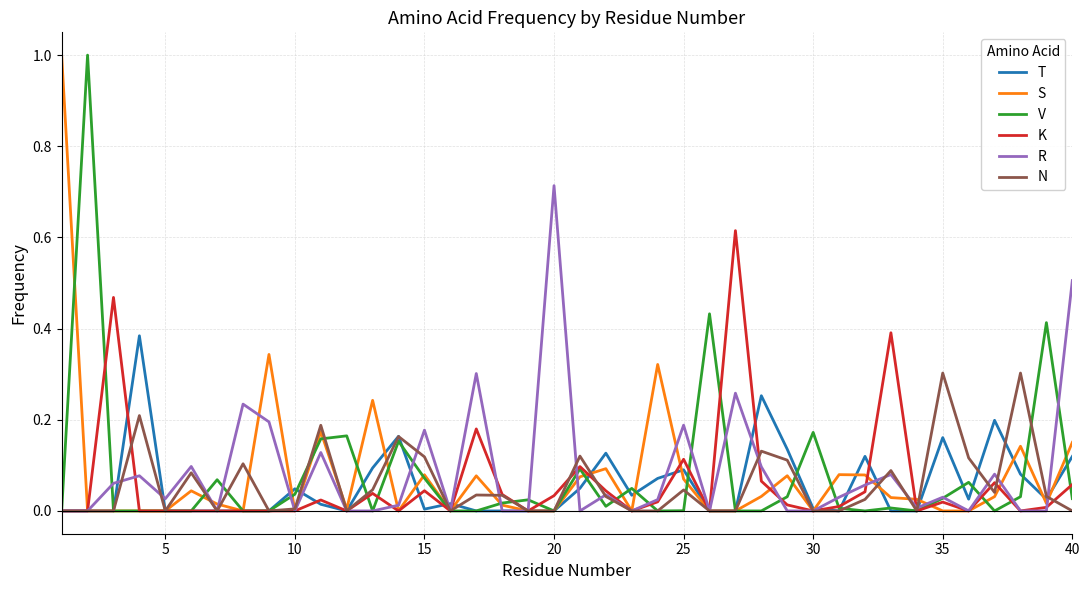

What is the greatest value displayed?

1.0